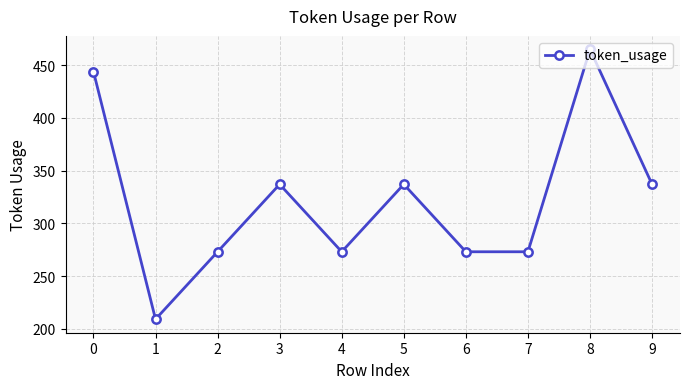

Between 5 and 8, which is larger?

8